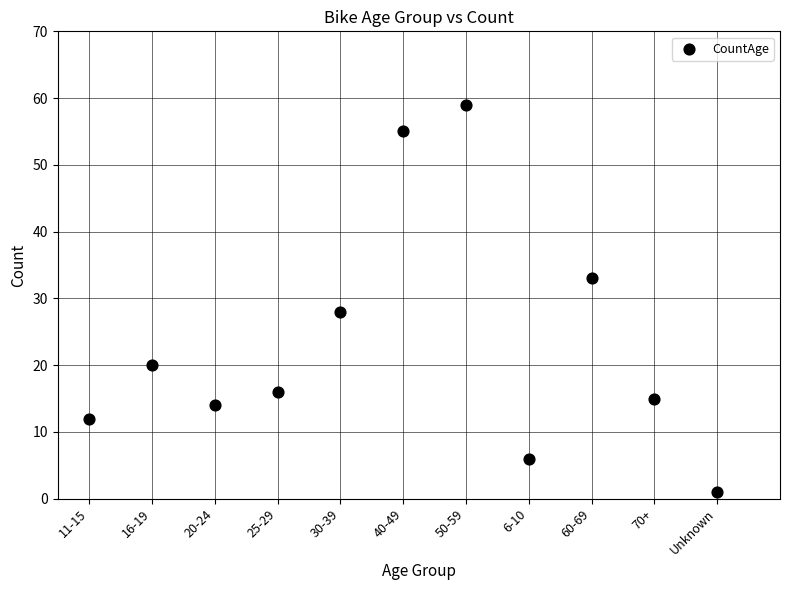

What Y value in the scatter plot is closest to 30?

28